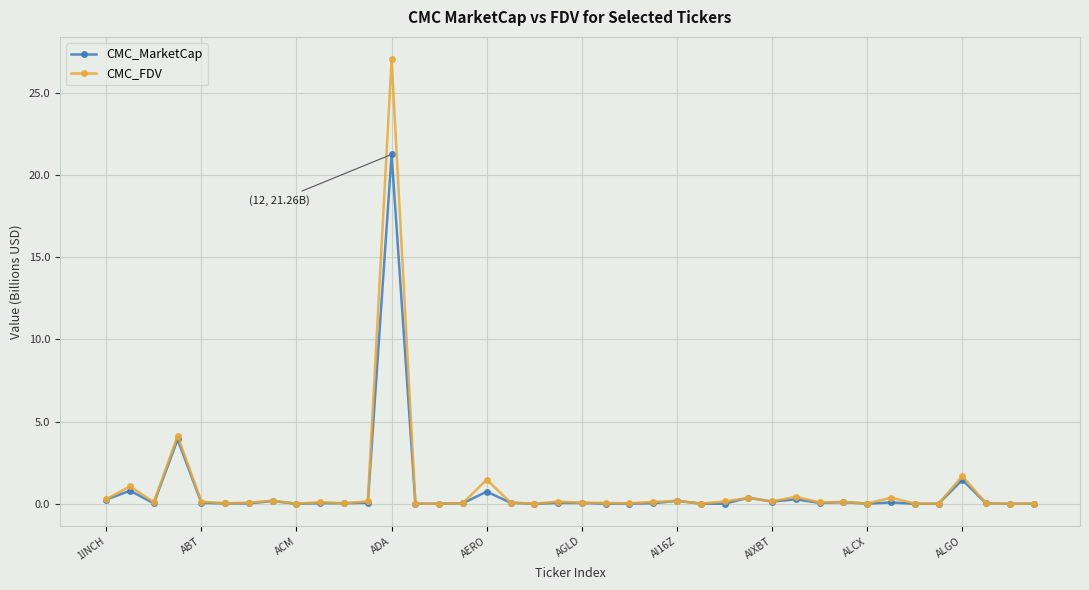

What are all the series names shown in the legend?

CMC_MarketCap, CMC_FDV